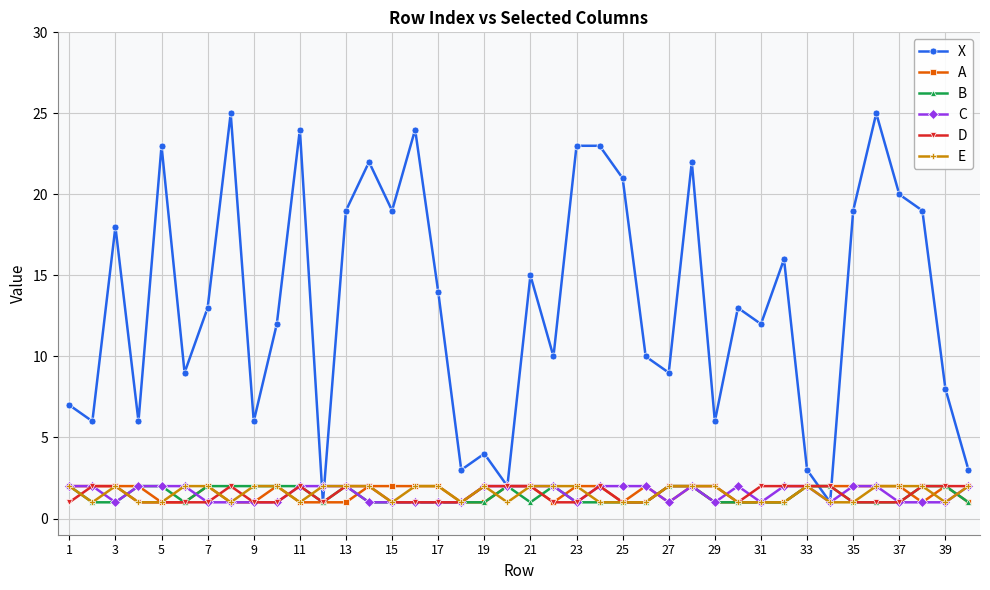

True or false: D has more than 0 points higher than both neighbors.

True